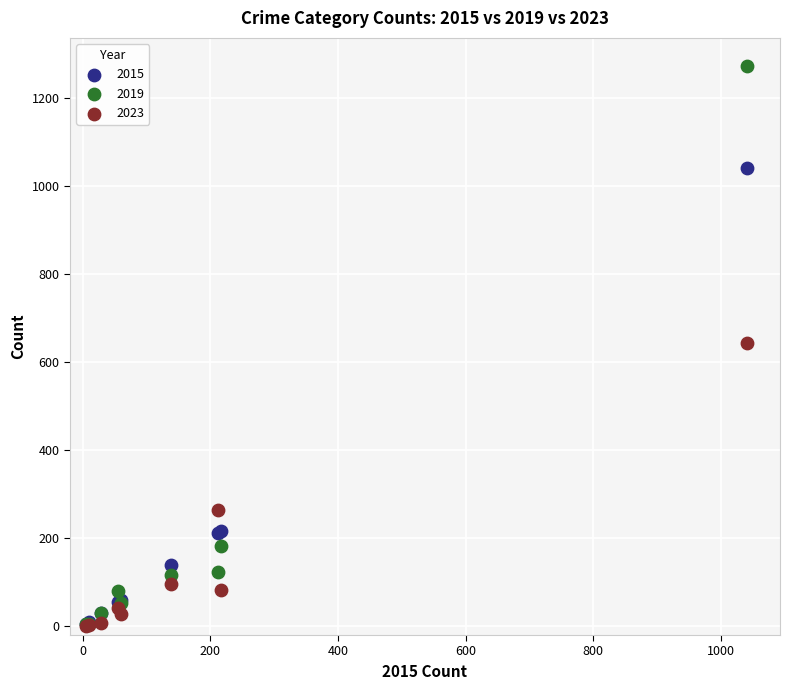

In the 2023 series, what Y value is closest to 322?

264